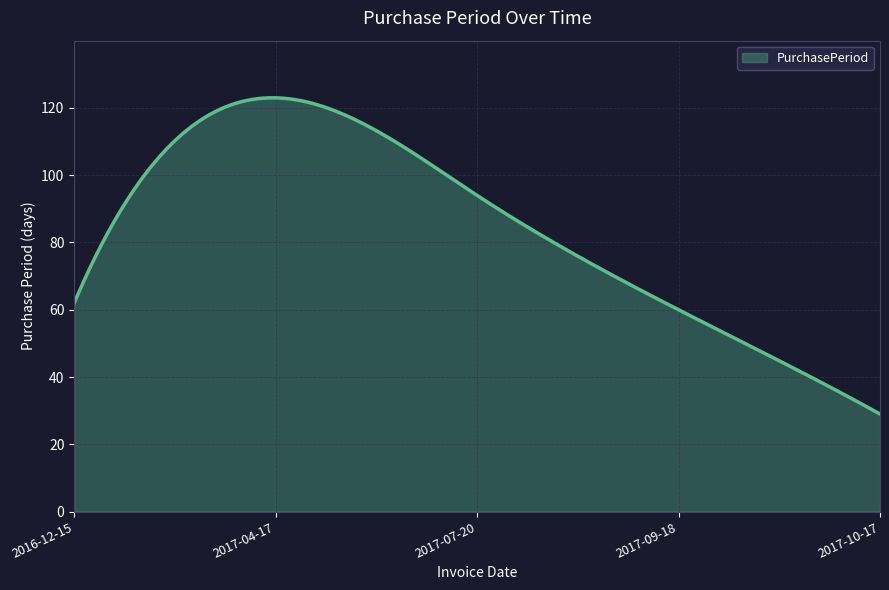

How many lines are shown in the chart?

1